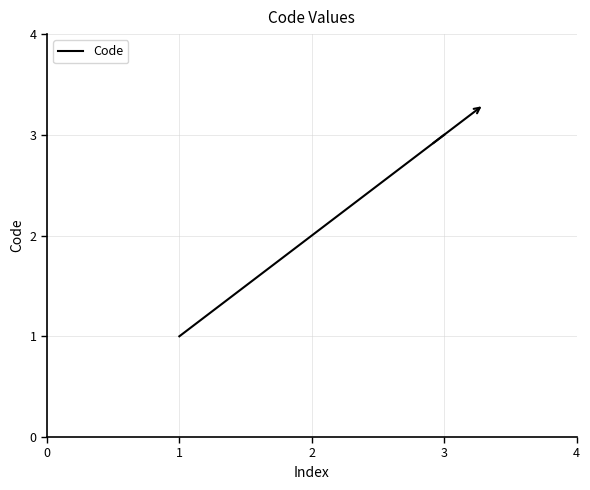

Does the chart display data point markers on the line(s)?

No